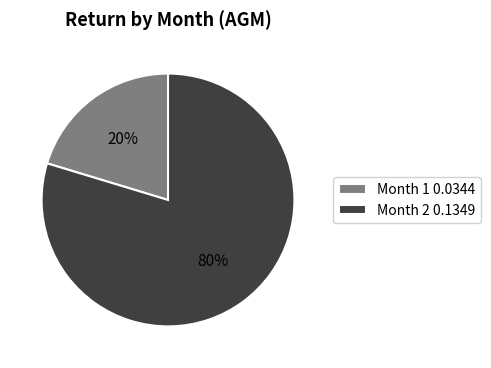

Which has a higher value, Month 1 0.0344 or Month 2 0.1349?

Month 2 0.1349